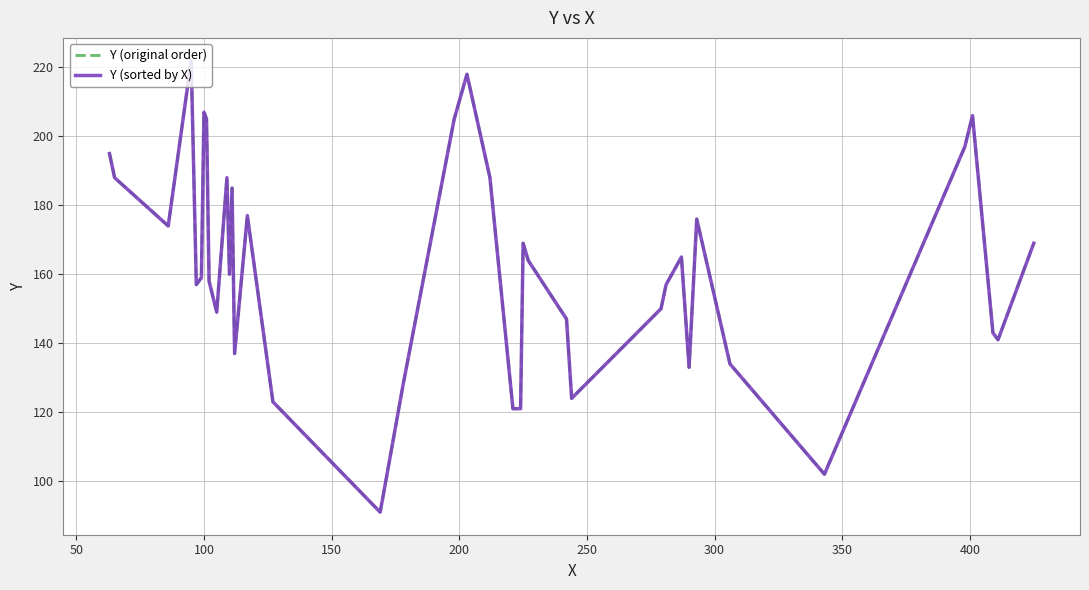

Does the chart have visible grid lines?

Yes